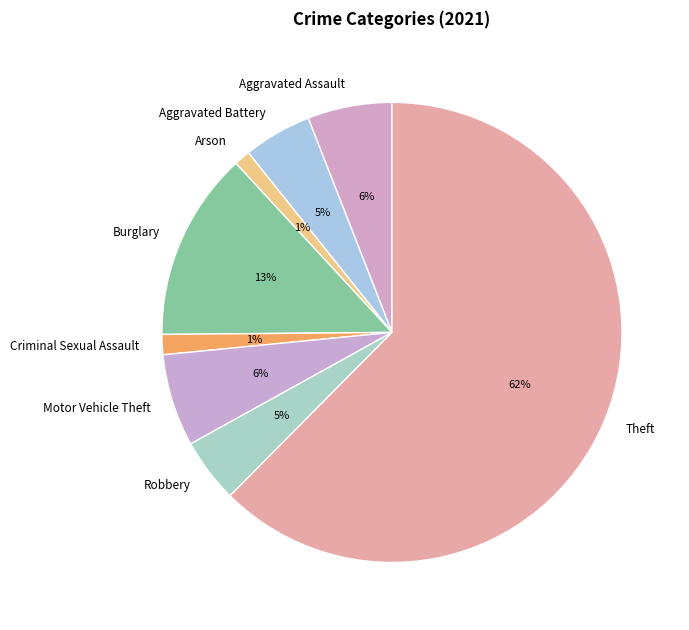

Is the sum of Robbery and Criminal Sexual Assault greater than half?

No